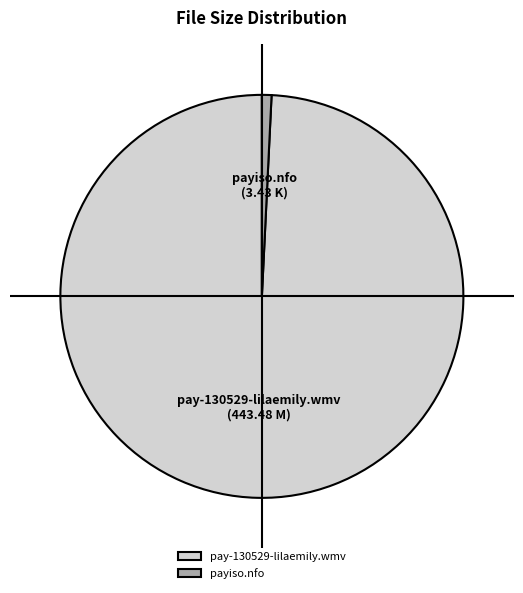

Rank the categories by value from lowest to highest.

payiso.nfo, pay-130529-lilaemily.wmv